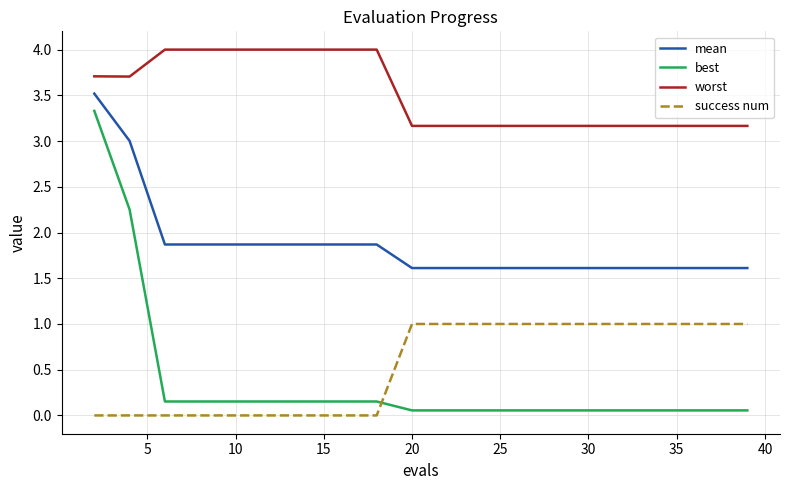

Which series has the largest range (max minus min)?

best